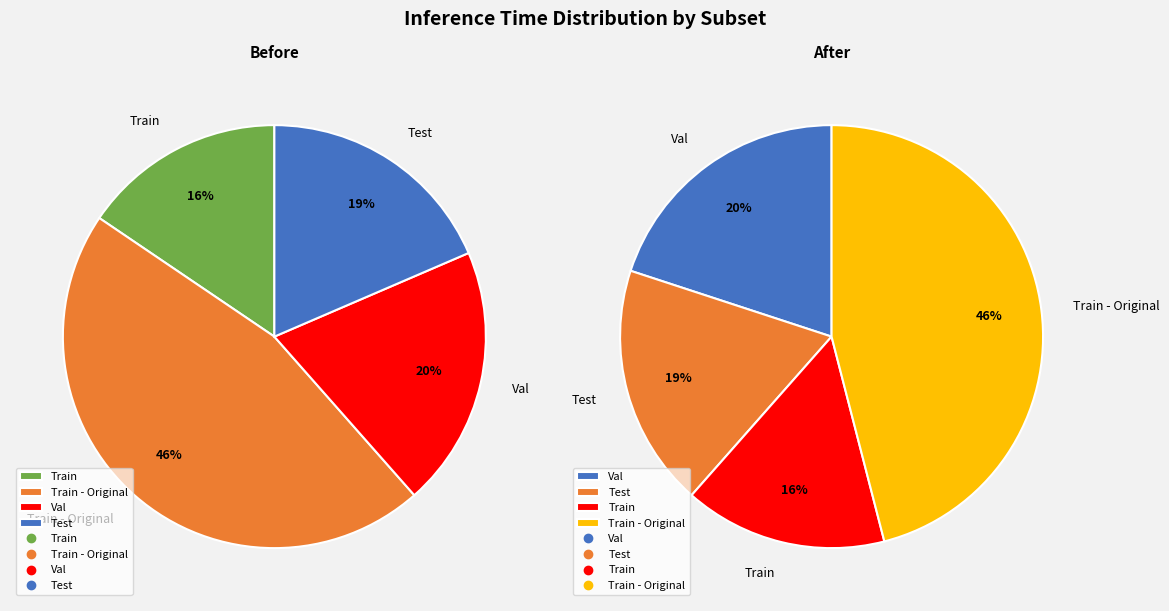

What percentage is the Train - Original slice, to the nearest percent?

46%